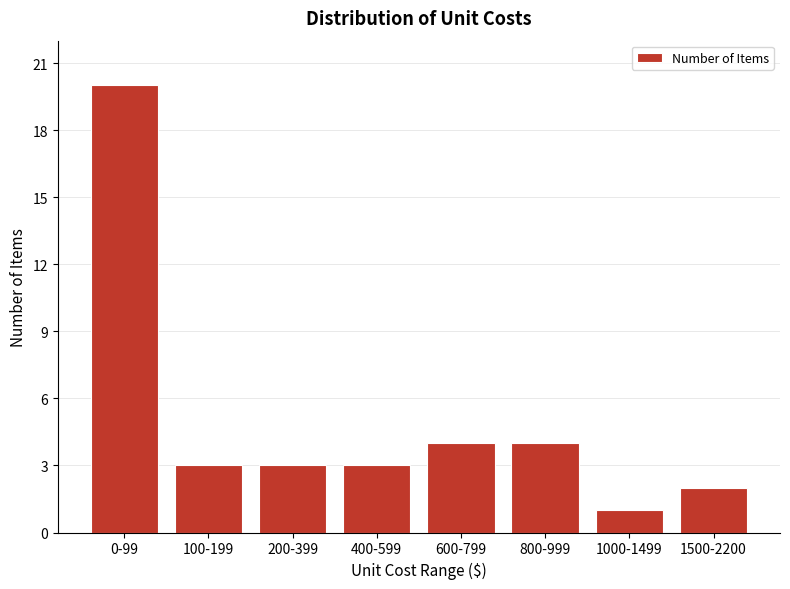

Reading right to left, extract all data points from this chart.

2	1	4	4	3	3	3	20